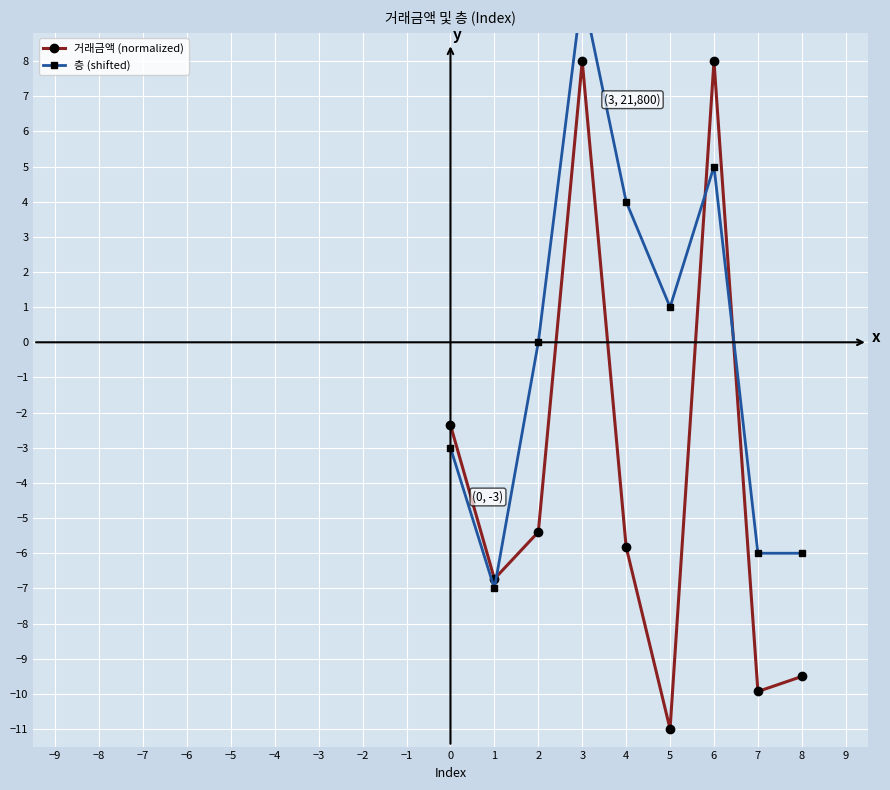

At which category does 거래금액 (normalized) reach its first local peak?

3